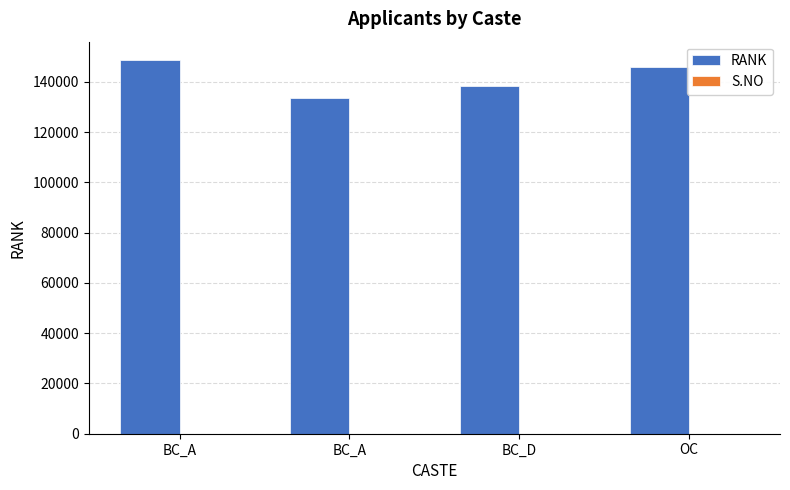

How many data points does each series have?

4